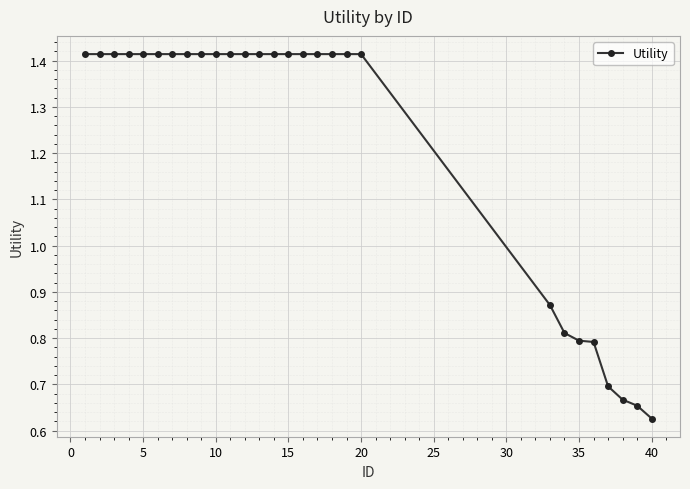

What is the average value?

1.2